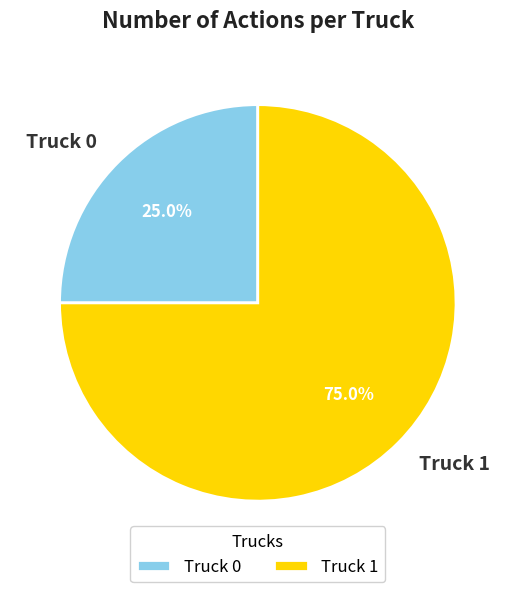

To the nearest percent, what is the difference between the Truck 1 and Truck 0 slice percentages?

50%